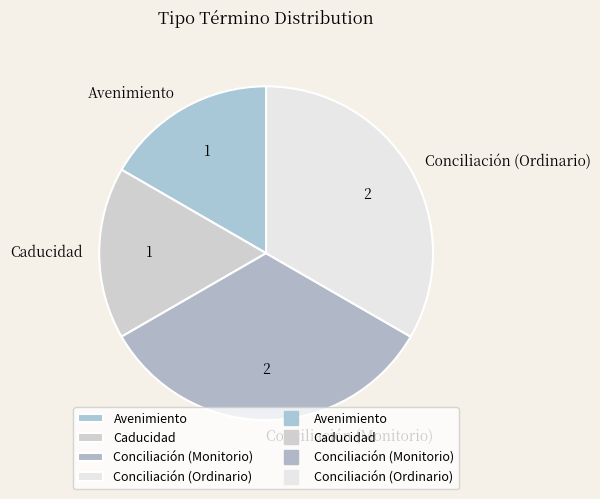

Combined, do Conciliación (Ordinario) and Conciliación (Monitorio) account for over 50%?

Yes